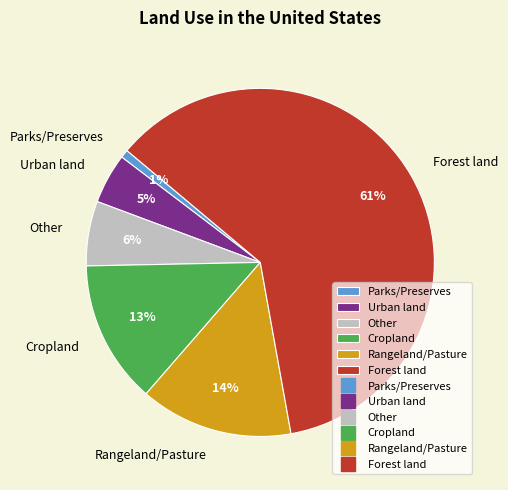

Which slice is the smallest?

Parks/Preserves